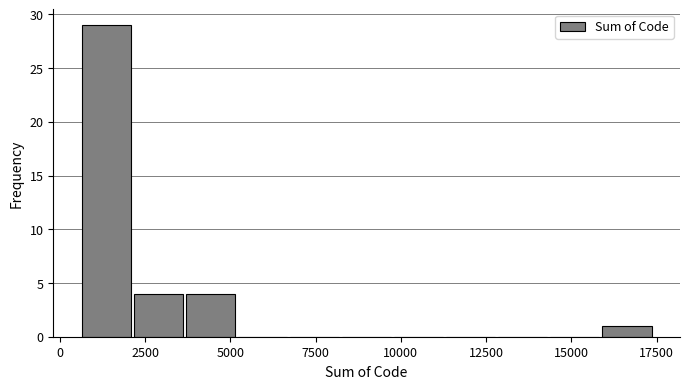

Around what value on the x-axis is the tallest bar? Give the approximate position of its centre, as read against the axis.

1500